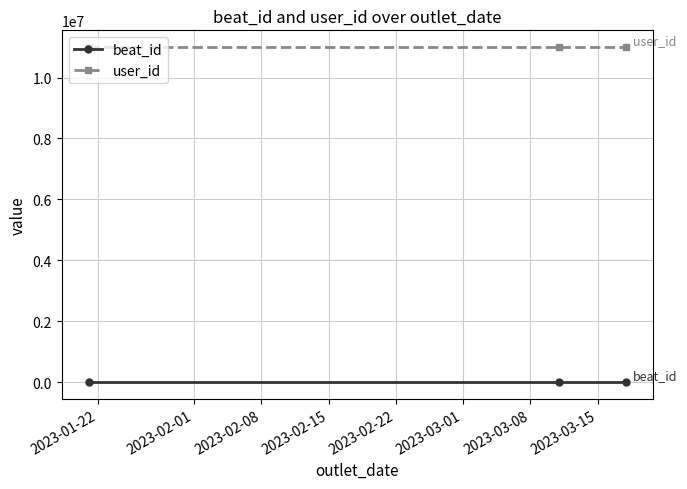

What is the highest value of the user_id series?

11000005